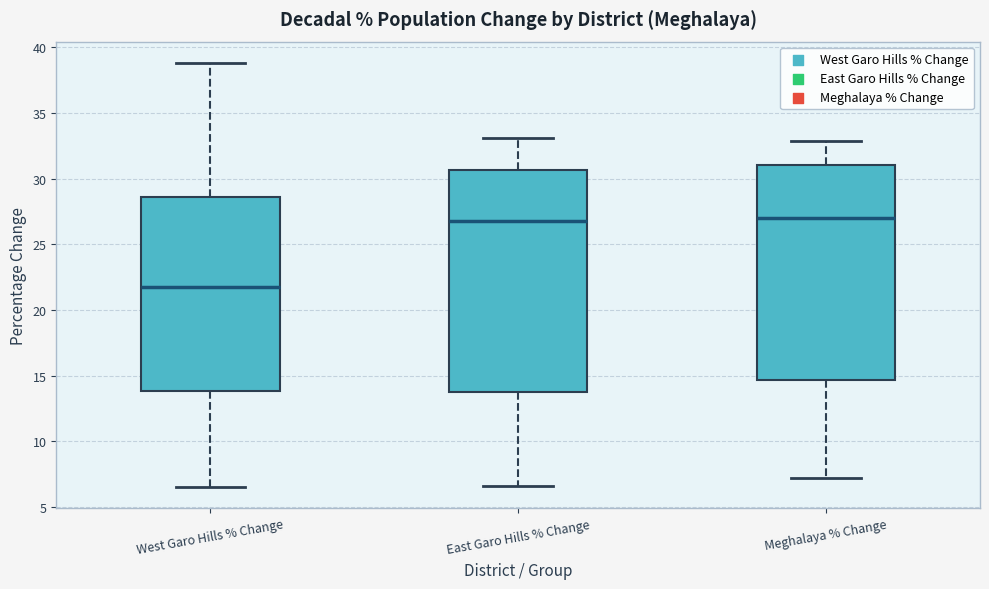

Reading left to right, read every box against the y-axis: the position of its median line, the range the box covers, and the ends of its whiskers. The values are not printed on the chart, so give them approximately, as read against the axis.

West Garo Hills % Change: median 21.5, box 14.0 to 28.5, whiskers 6.5 to 39.0
East Garo Hills % Change: median 27.0, box 14.0 to 30.5, whiskers 6.5 to 33.0
Meghalaya % Change: median 27.0, box 14.5 to 31.0, whiskers 7.0 to 33.0